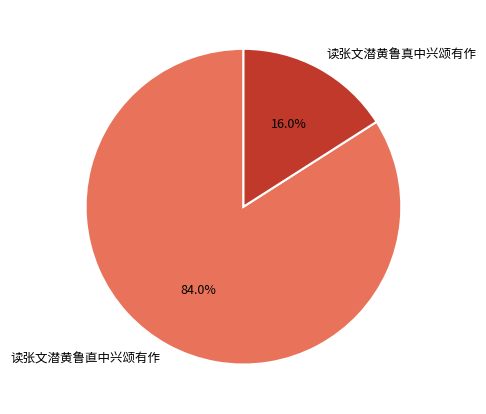

To the nearest percent, what is the combined percentage of 读张文潜黄鲁直中兴颂有作 and 读张文潜黄鲁真中兴颂有作?

100%